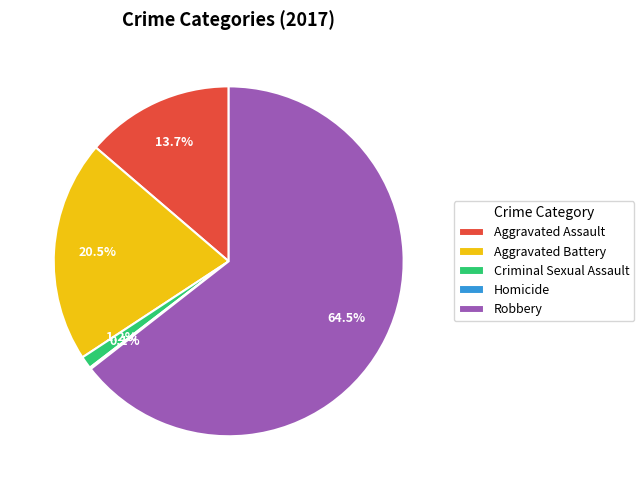

Does any single category account for the majority?

Yes